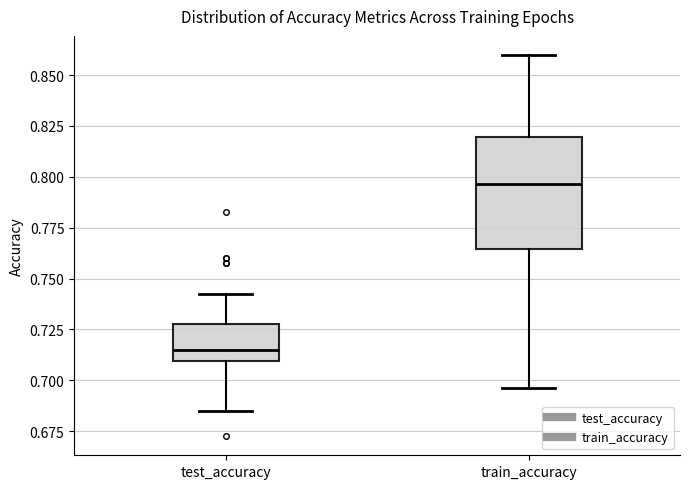

Which box's median line is the highest?

train_accuracy